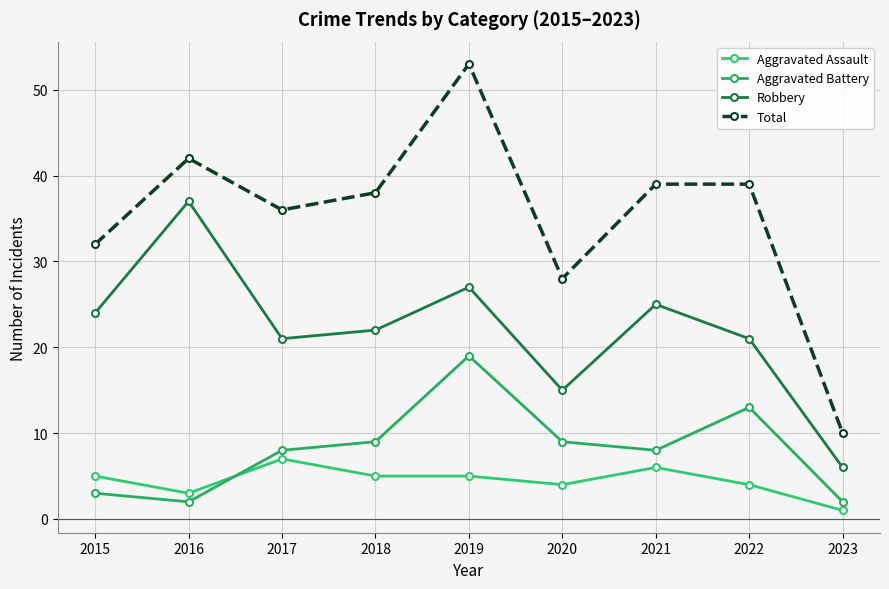

What is the highest value of the Total series?

53